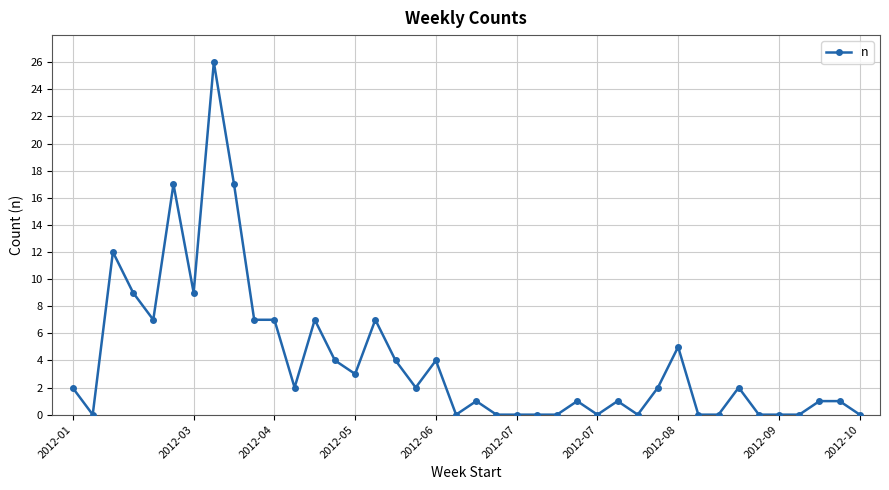

What is the difference between the maximum and minimum values?

26